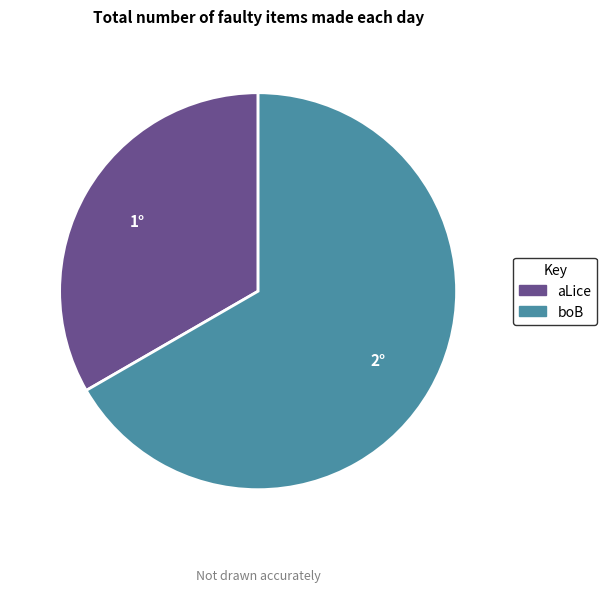

What is the majority slice?

boB